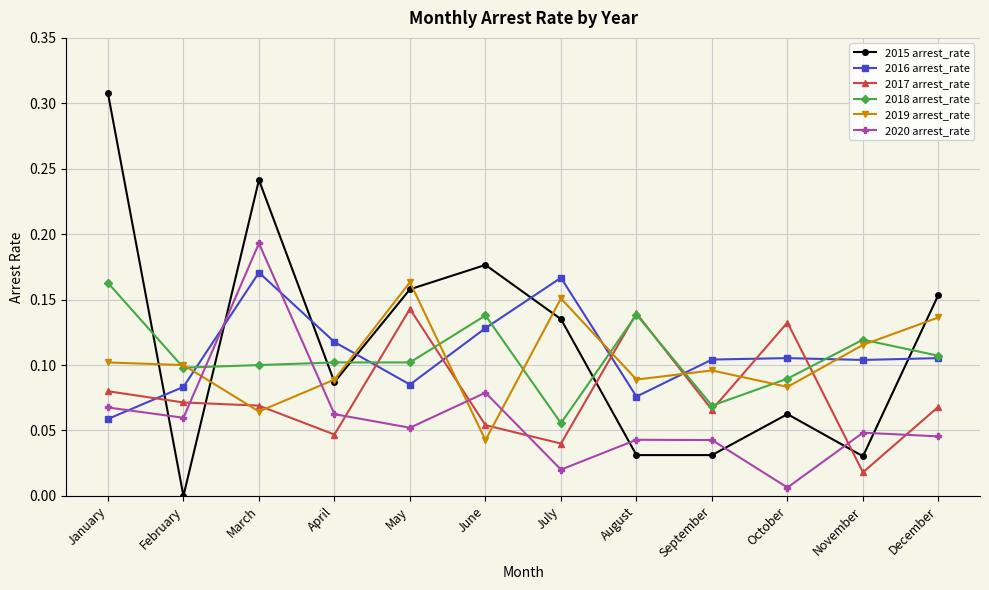

How many times do 2020 arrest_rate and 2018 arrest_rate cross each other?

2